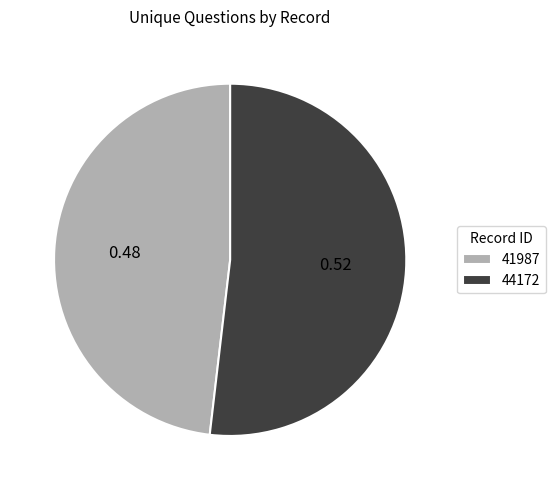

Which category has the smallest portion of the pie?

41987